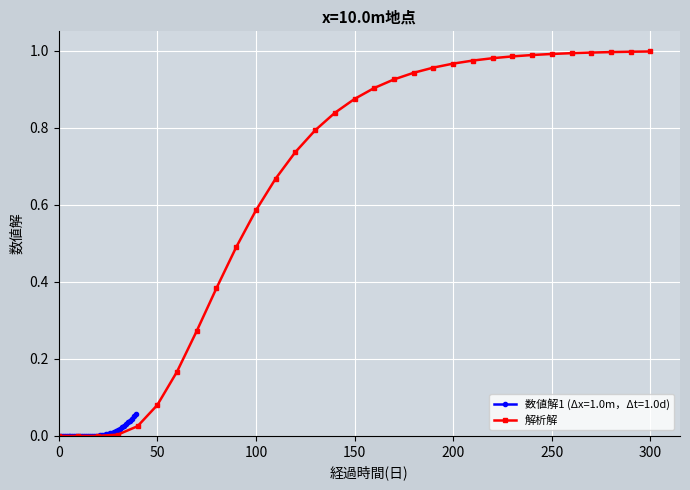

Is it true that 解析解 equals 1.4 at 200?

False